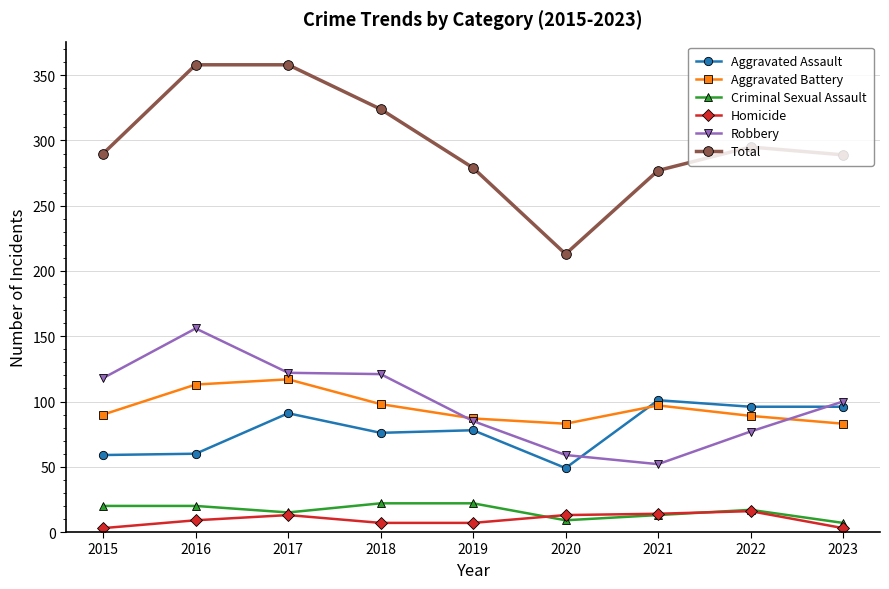

What is the difference between the highest and lowest values at 2022?

279